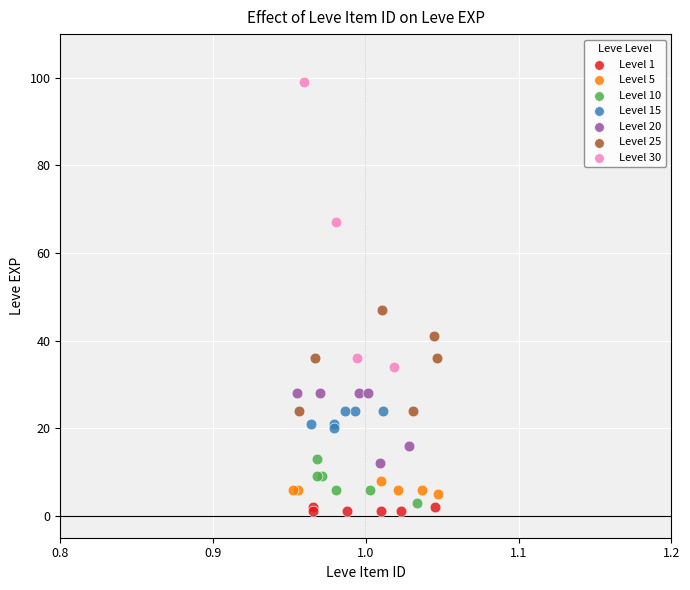

Which series reaches the maximum Y coordinate?

Level 30